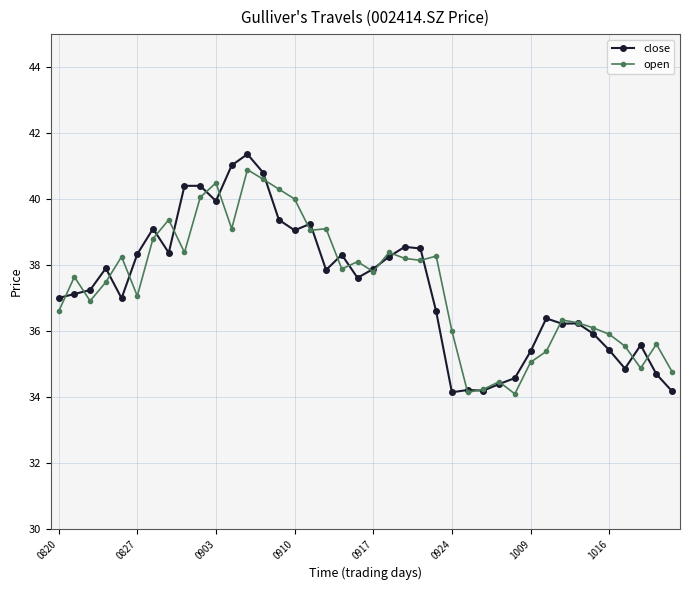

What is the value of the close point at the 32nd from the left?

36.4